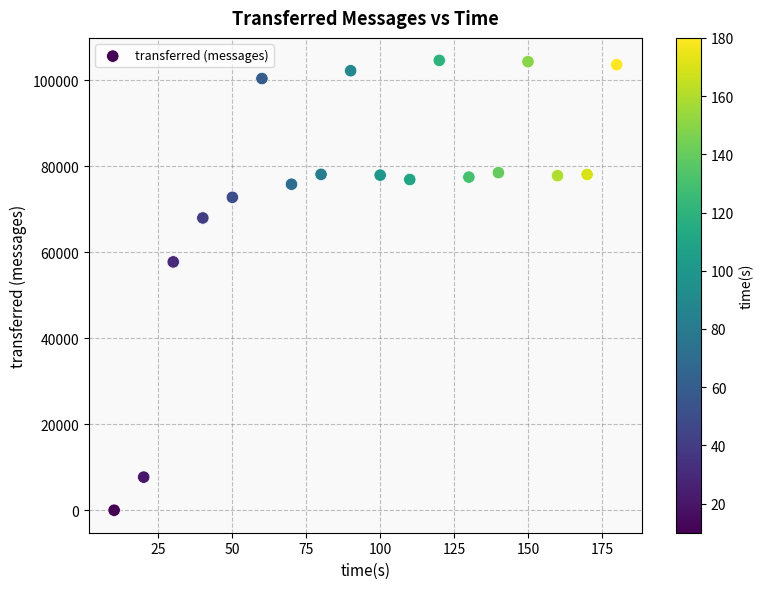

What Y value in the scatter plot is closest to 52300?

57740